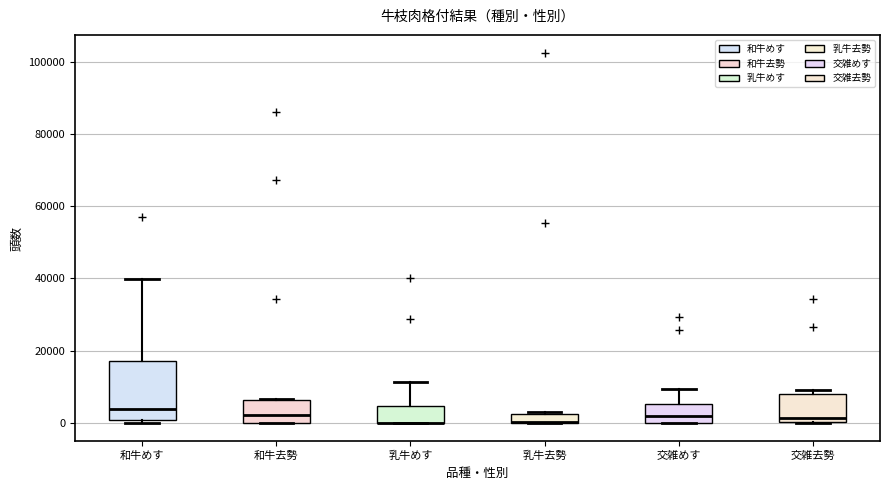

Comparing the boxes themselves (not the whiskers), which one is the tallest?

和牛めす